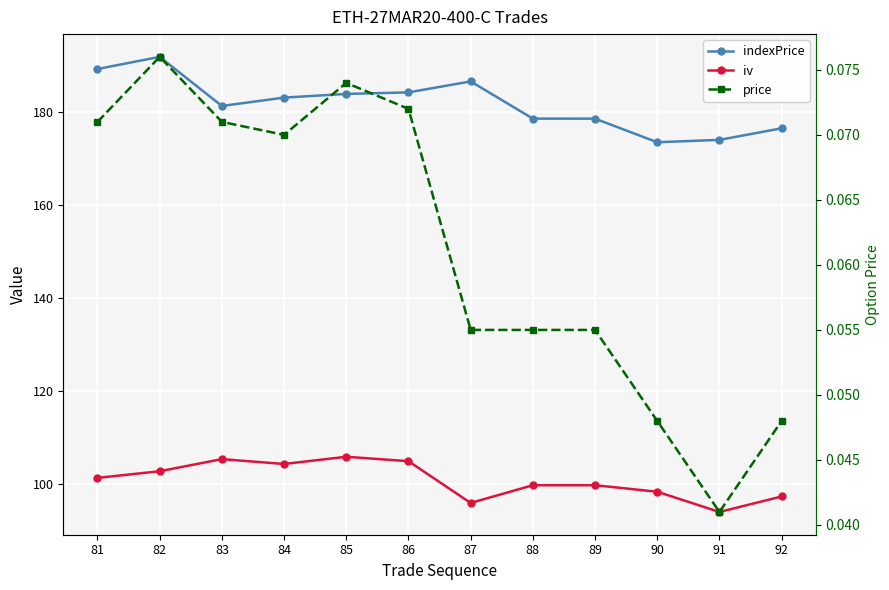

Between 83 and 90, which series saw the biggest shift?

indexPrice